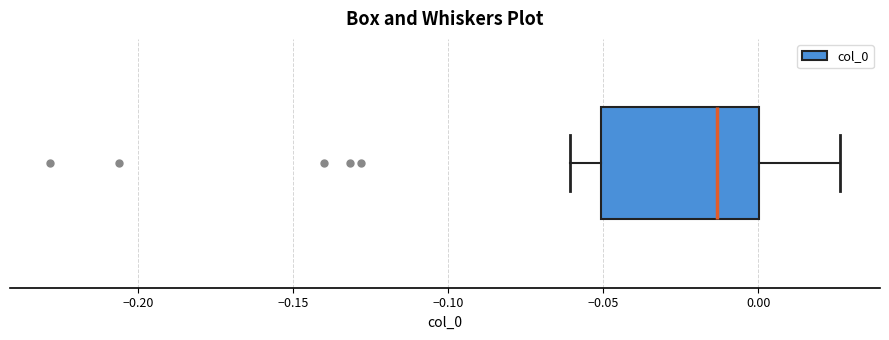

Read this box plot against the x-axis: the position of the median line, the range covered by the box, and the ends of both whiskers. The values are not printed on the chart, so give them approximately, as read against the axis.

median -0.015, box -0.050 to 0.000, whiskers -0.060 to 0.025